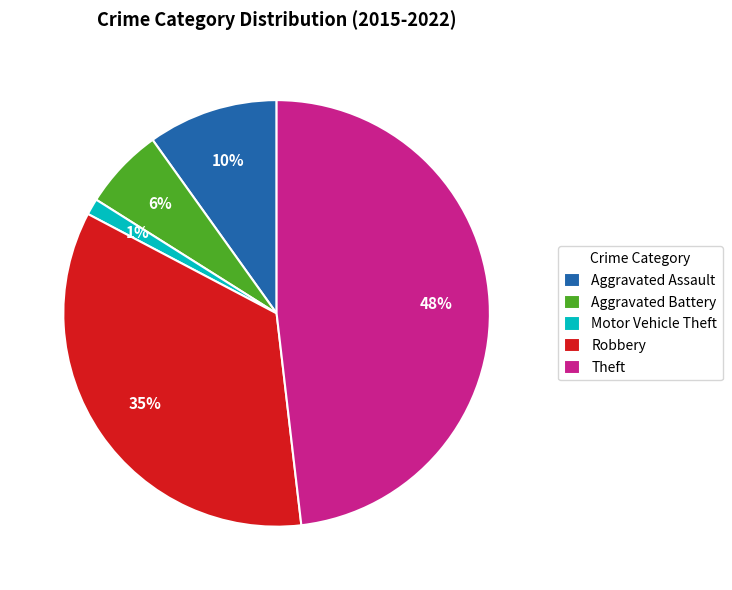

Does Aggravated Assault represent more than half of the total?

No